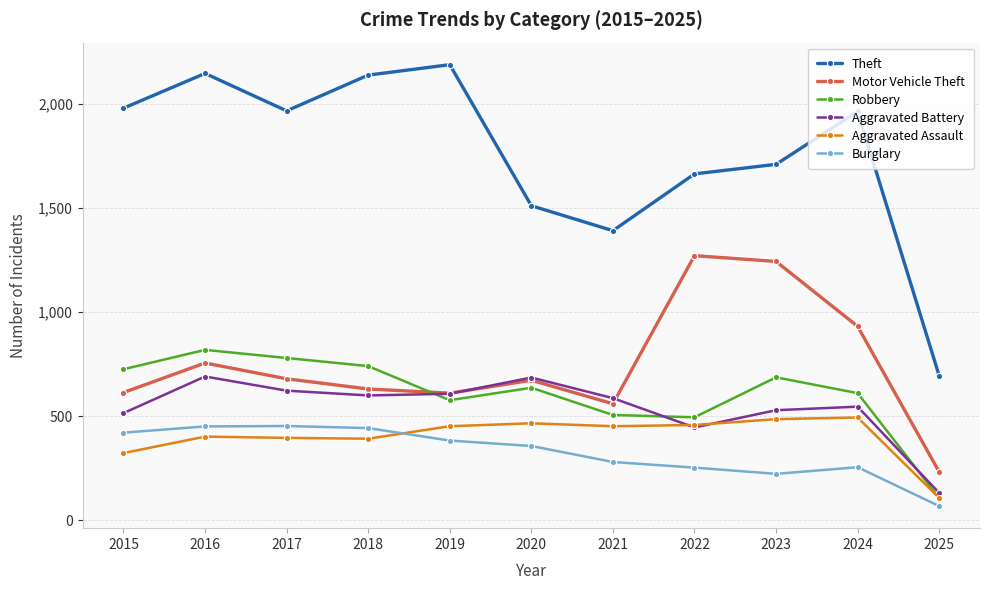

At which category is the sum across all series the highest?

2016